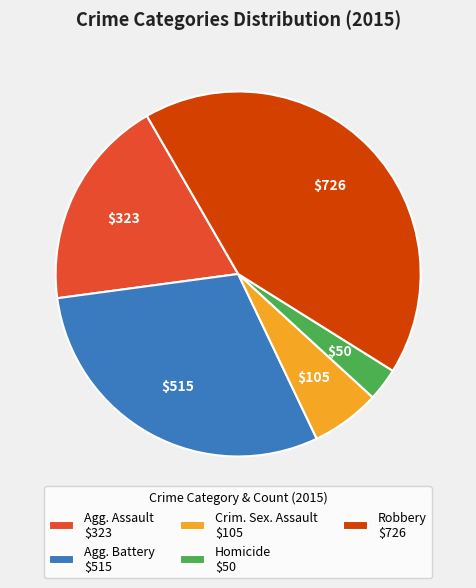

What is the smallest slice in the pie chart?

Homicide $50